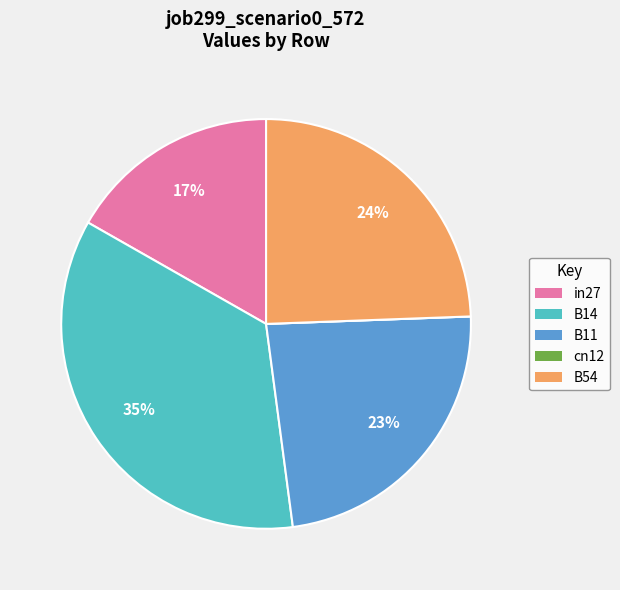

The B11 slice represents 10% of the pie. True or false?

False